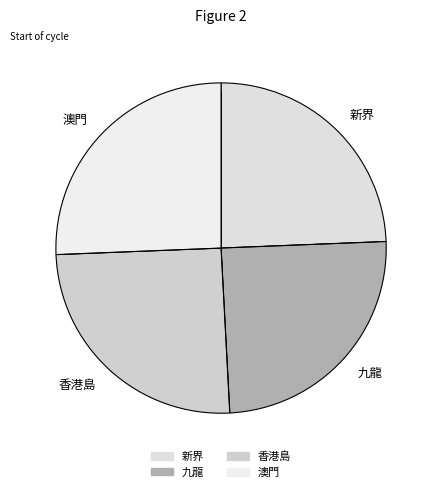

Combined, do 澳門 and 香港島 account for over 50%?

Yes